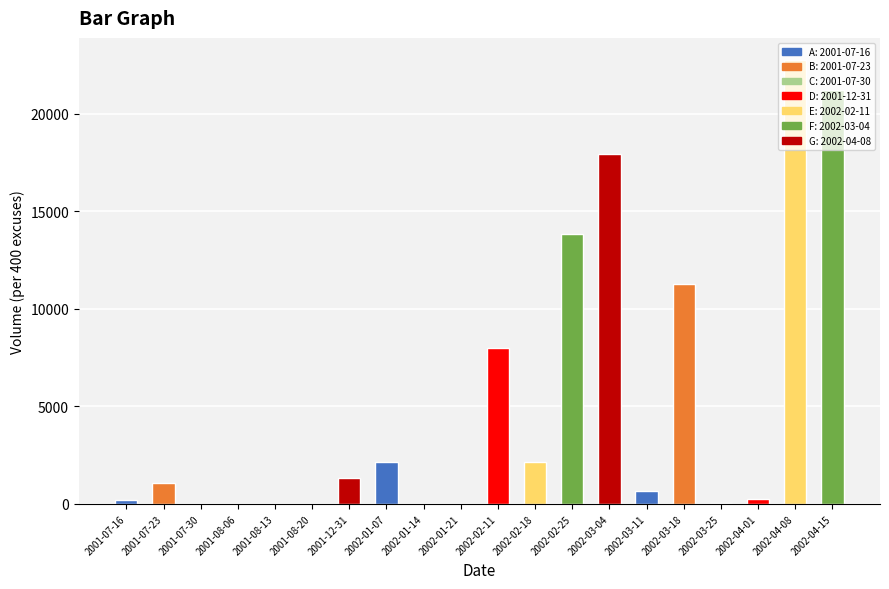

What is the sum of all values?

102922